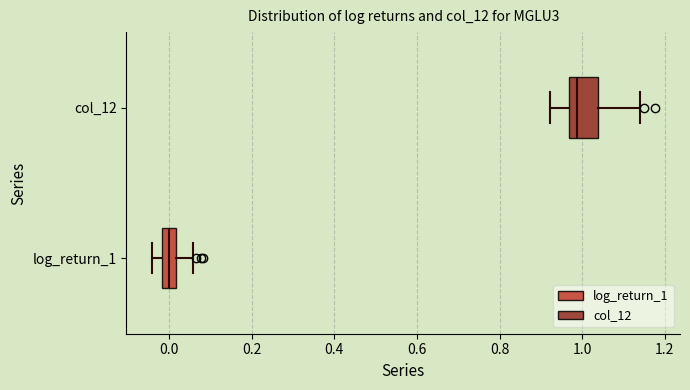

Reading bottom to top, transcribe this box plot: for each box, give where its median line is, the range the box spans, and where its two whiskers end, as read against the x-axis. The values are not printed on the chart, so give them approximately, as read against the axis.

log_return_1: median 0.00, box -0.02 to 0.02, whiskers -0.04 to 0.06
col_12: median 0.98, box 0.96 to 1.04, whiskers 0.92 to 1.14